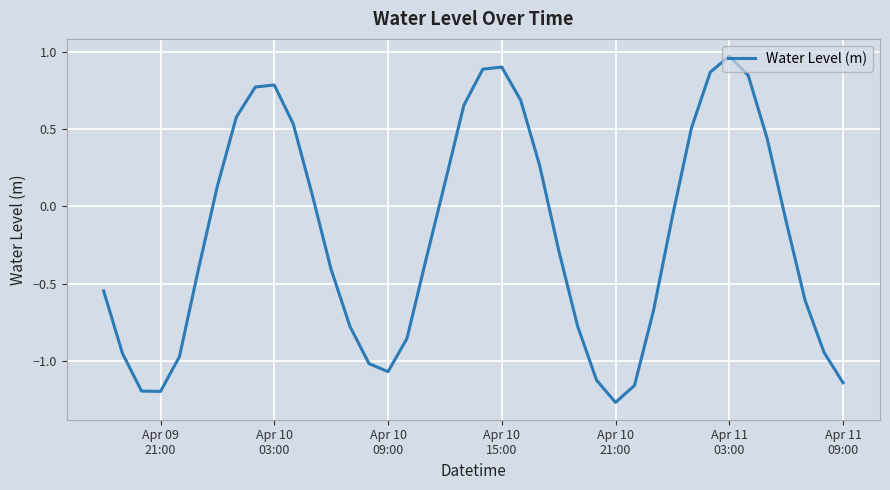

What is the difference between the maximum and minimum values?

2.2